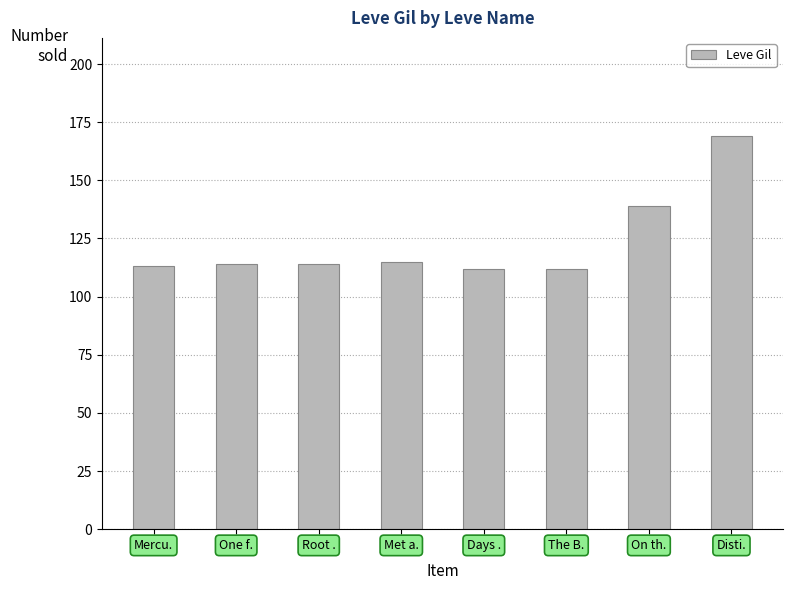

At which label is the value closest to 140?

On th.